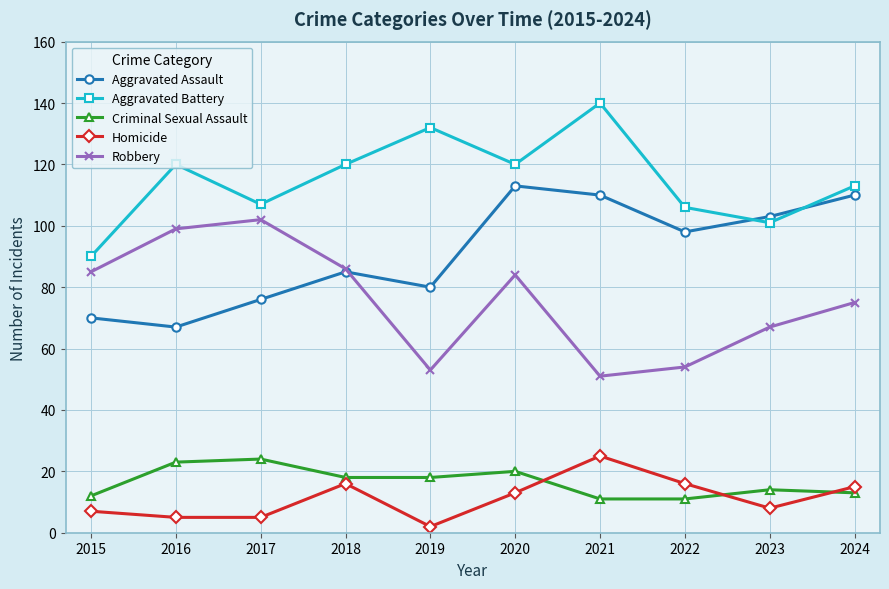

Where does the Homicide series first go above 13?

2018